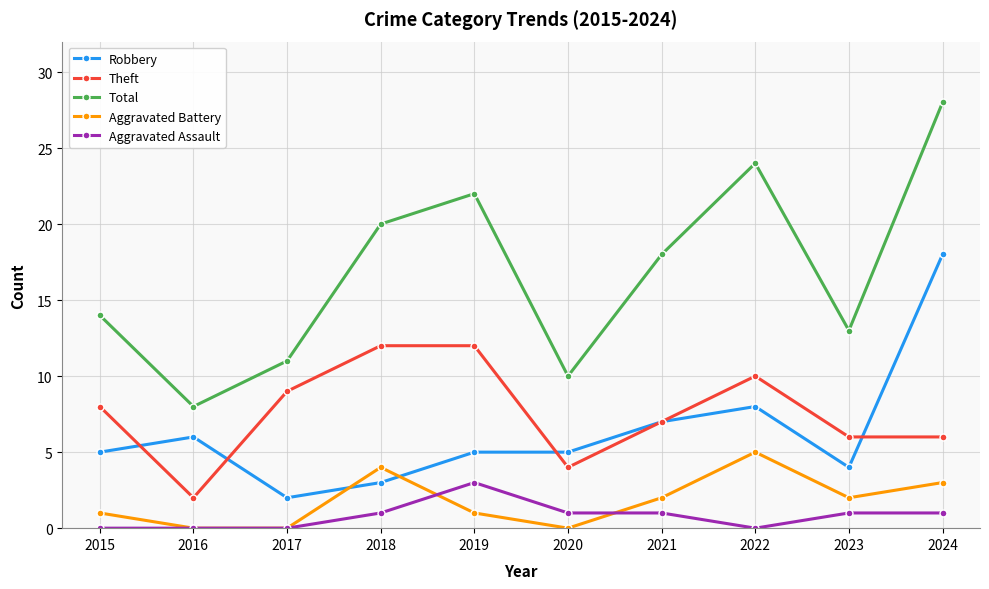

Is the value of Aggravated Battery at 2019 greater than the value of Total at 2016?

No